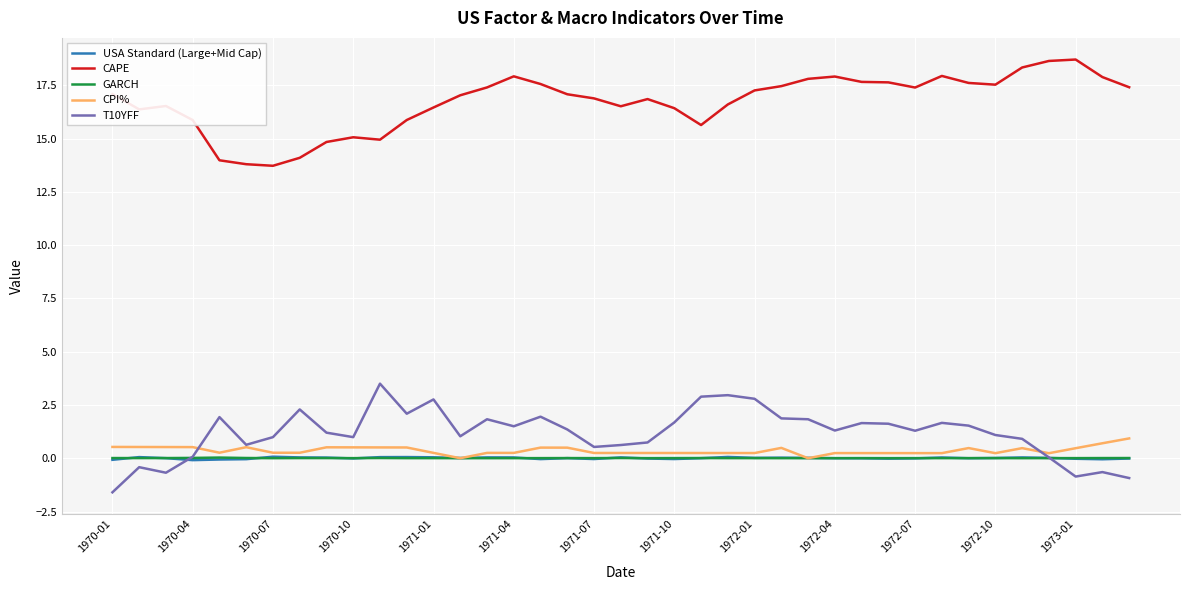

True or false: T10YFF and CAPE intersect in this chart.

False